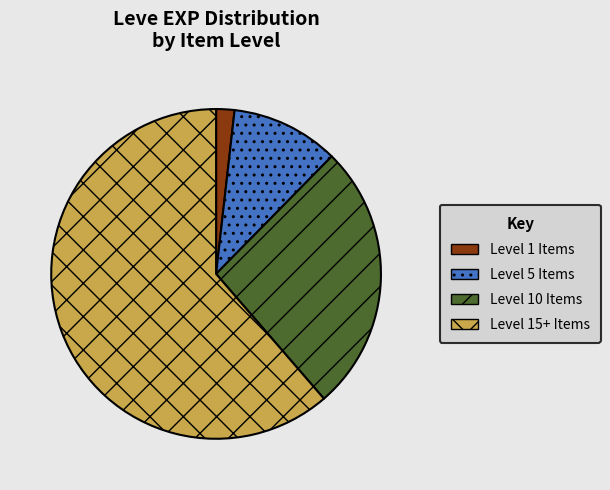

True or false: Level 1 Items accounts for 2% of the total.

True